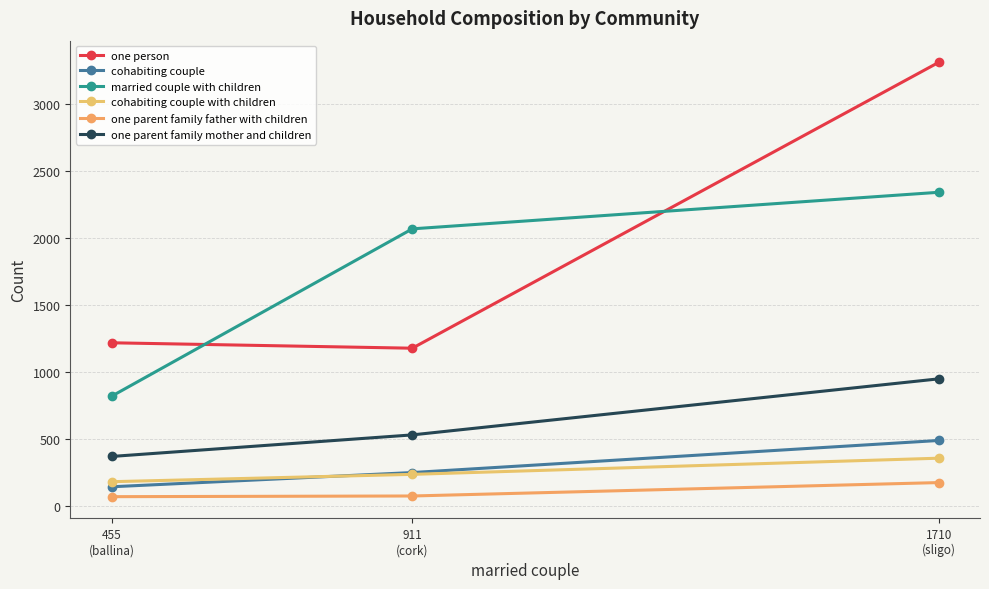

What is the approximate value of cohabiting couple at 911
(cork)?

252.7